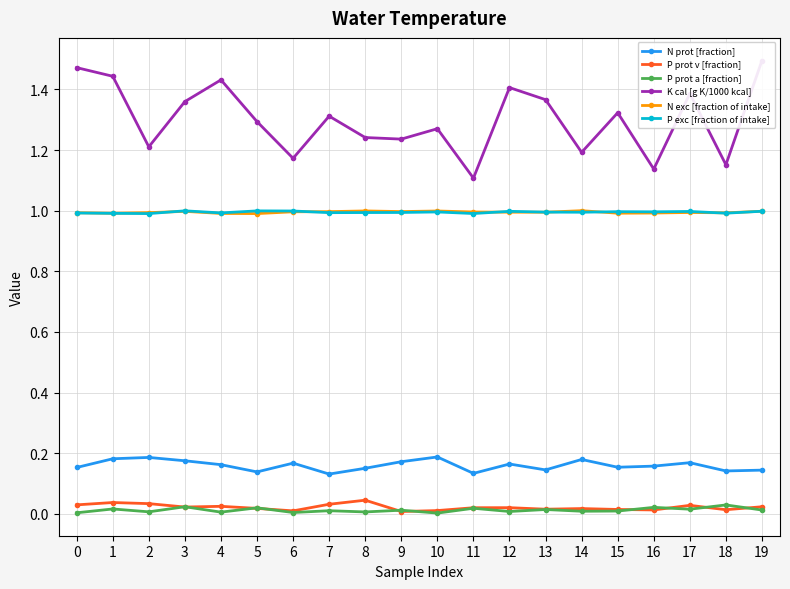

Reading right to left, list all the values displayed in this chart.

N prot [fraction]: 0.1	0.1	0.2	0.2	0.2	0.2	0.1	0.2	0.1	0.2	0.2	0.2	0.1	0.2	0.1	0.2	0.2	0.2	0.2	0.2
P prot v [fraction]: 0.0	0.0	0.0	0.0	0.0	0.0	0.0	0.0	0.0	0.0	0.0	0.0	0.0	0.0	0.0	0.0	0.0	0.0	0.0	0.0
P prot a [fraction]: 0.0	0.0	0.0	0.0	0.0	0.0	0.0	0.0	0.0	0.0	0.0	0.0	0.0	0.0	0.0	0.0	0.0	0.0	0.0	0.0
K cal [g K/1000 kcal]: 1.5	1.2	1.4	1.1	1.3	1.2	1.4	1.4	1.1	1.3	1.2	1.2	1.3	1.2	1.3	1.4	1.4	1.2	1.4	1.5
N exc [fraction of intake]: 1.0	1.0	1.0	1.0	1.0	1.0	1.0	1.0	1.0	1.0	1.0	1.0	1.0	1.0	1.0	1.0	1.0	1.0	1.0	1.0
P exc [fraction of intake]: 1.0	1.0	1.0	1.0	1.0	1.0	1.0	1.0	1.0	1.0	1.0	1.0	1.0	1.0	1.0	1.0	1.0	1.0	1.0	1.0